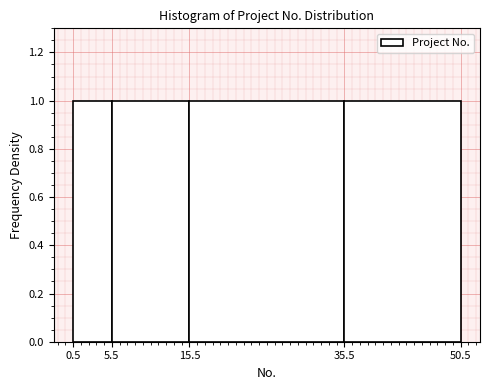

Reading left to right, transcribe this chart: for each bar, give the range it covers on the x-axis and its height. The values are not printed on the chart, so give them approximately, as read against the axis.

0.5 to 5.5: 1
5.5 to 15.5: 1
15.5 to 35.5: 1
35.5 to 50.5: 1